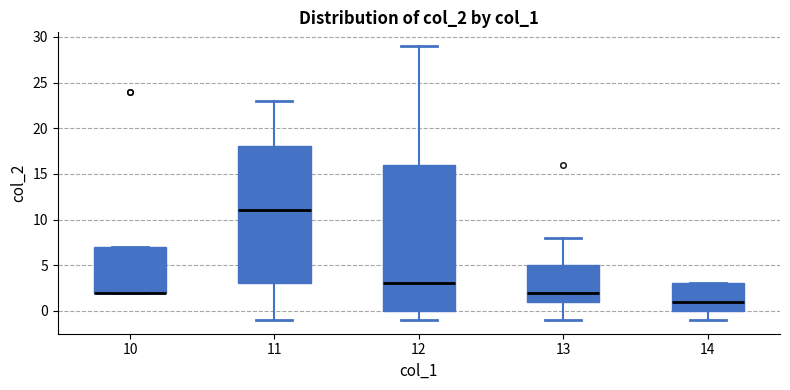

Reading left to right, transcribe this box plot: for each box, give where its median line is, the range the box spans, and where its two whiskers end, as read against the y-axis. The values are not printed on the chart, so give them approximately, as read against the axis.

10: median 2 (drawn on the box's lower edge), box 2 to 7, whiskers 2 to 7
11: median 11, box 3 to 18, whiskers -1 to 23
12: median 3, box 0 to 16, whiskers -1 to 29
13: median 2, box 1 to 5, whiskers -1 to 8
14: median 1, box 0 to 3, whiskers -1 to 3